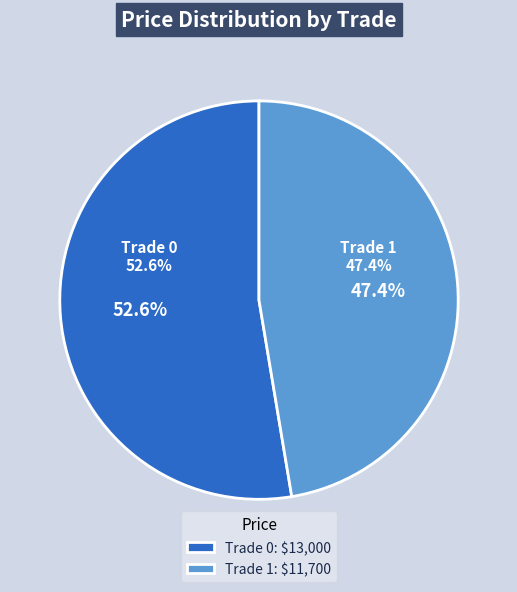

The 0 slice represents 43% of the pie. True or false?

False